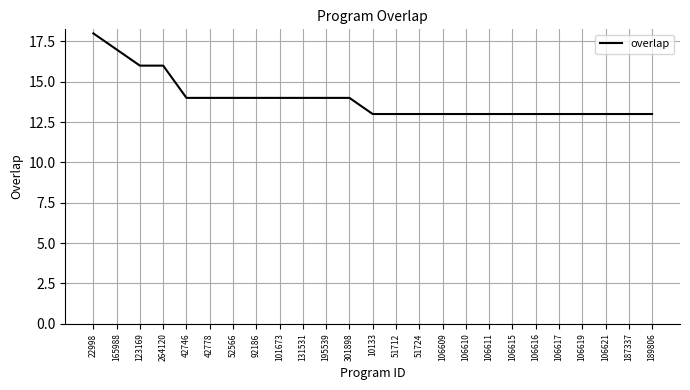

Read the value at 22998.

18